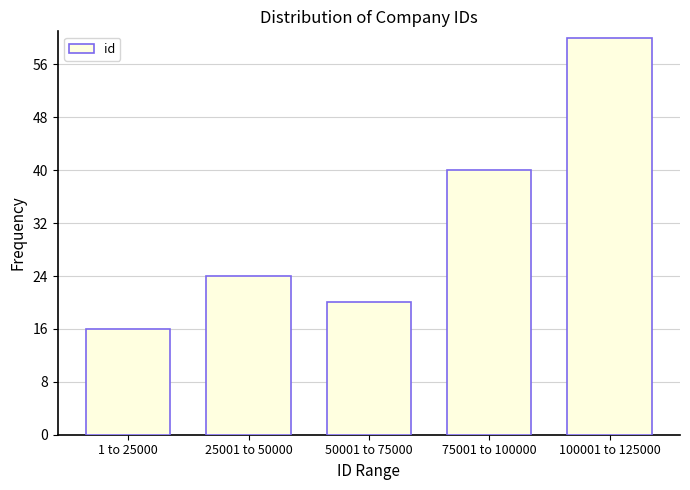

Reading left to right, extract all data points from this chart.

1 to 25000=16	25001 to 50000=24	50001 to 75000=20	75001 to 100000=40	100001 to 125000=60